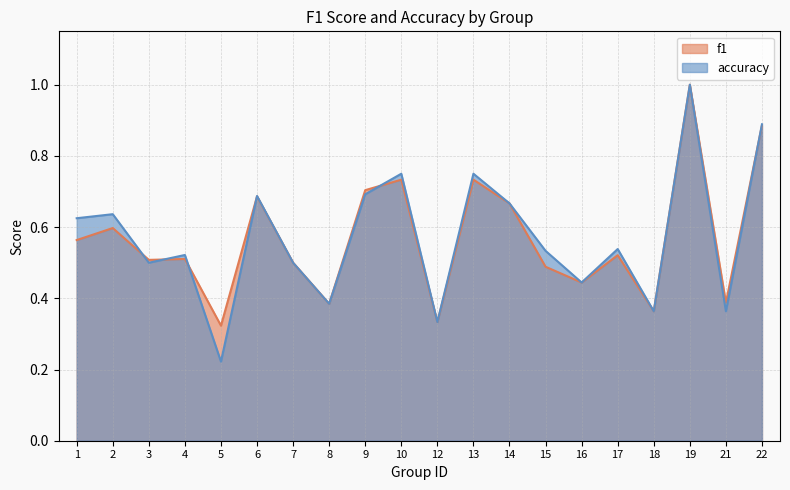

At 4, list the series in order from largest to smallest.

accuracy, f1